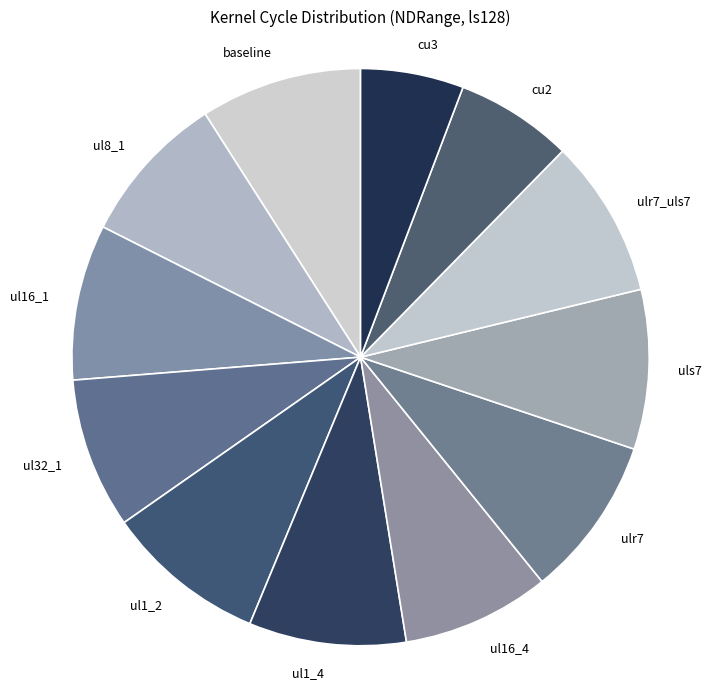

What is the ratio of the value at ulr7_uls7 to the value at ulr7?

1.0